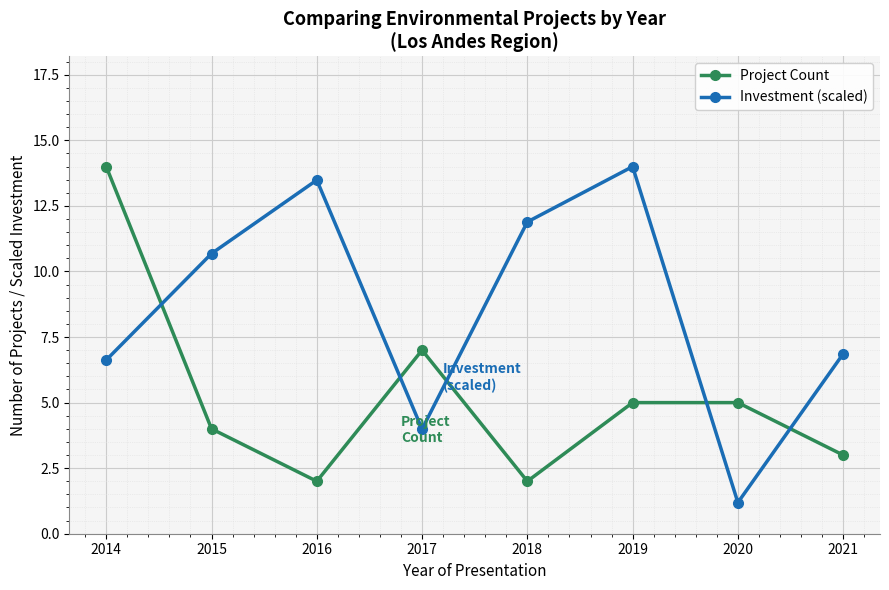

The Investment (scaled) series shows 22.6 at 2016. True or false?

False